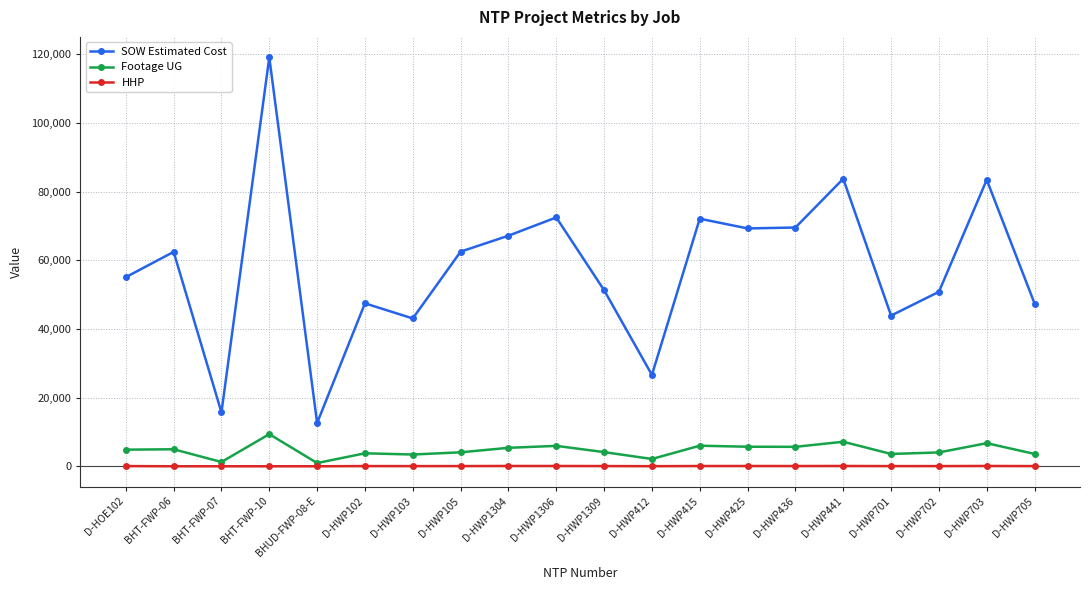

What is the sum of all SOW Estimated Cost values?

1155910.8